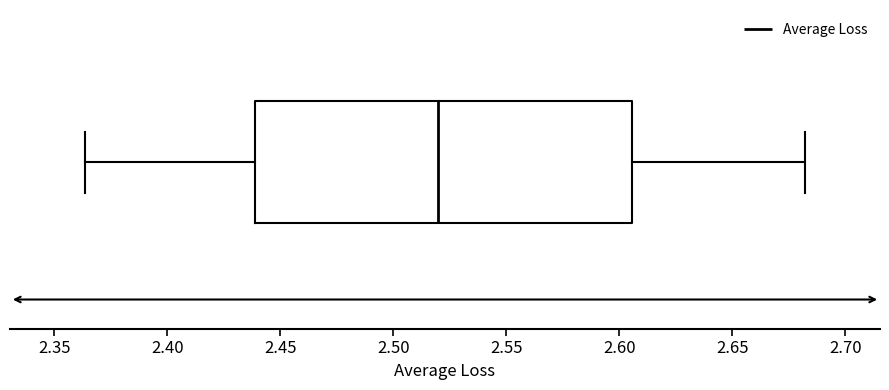

Transcribe this box plot: give where the median line is, the range the box spans, and where the two whiskers end, as read against the x-axis. The values are not printed on the chart, so give them approximately, as read against the axis.

median 2.520, box 2.440 to 2.605, whiskers 2.365 to 2.680